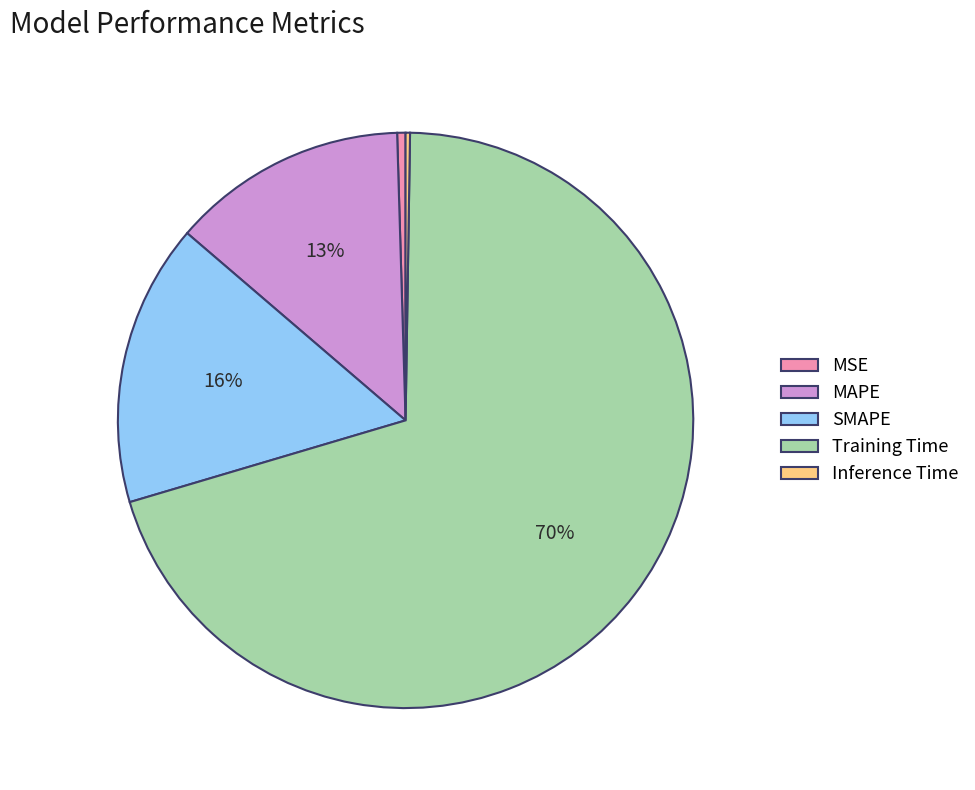

Which category has the biggest portion of the pie?

Training Time